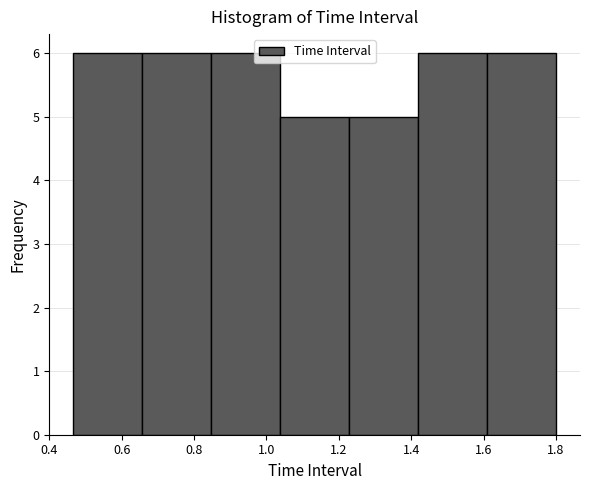

Reading left to right, transcribe this chart: for each bar, give the range it covers on the x-axis and its height. Neither the bar edges nor the heights are printed on the chart, so give them approximately, as read against the axes.

0.46 to 0.66: 6
0.66 to 0.84: 6
0.84 to 1.04: 6
1.04 to 1.22: 5
1.22 to 1.42: 5
1.42 to 1.60: 6
1.60 to 1.80: 6